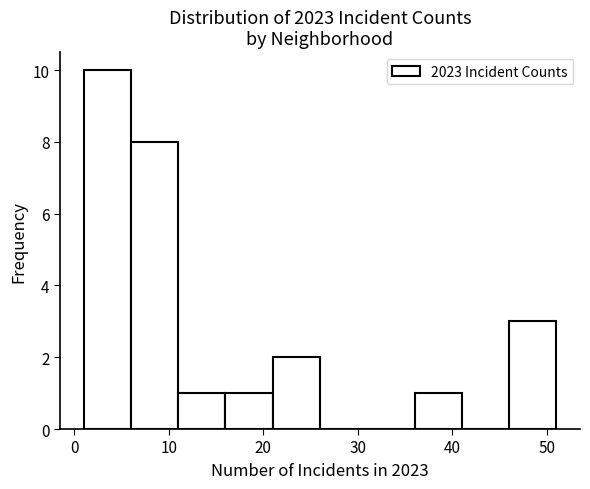

Over which range of the x-axis is the bar tallest?

1 to 6